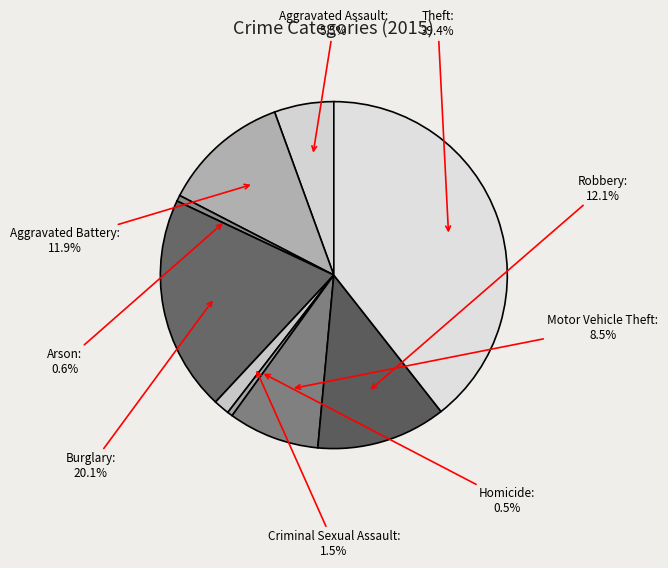

The Aggravated Assault slice represents 16% of the pie. True or false?

False